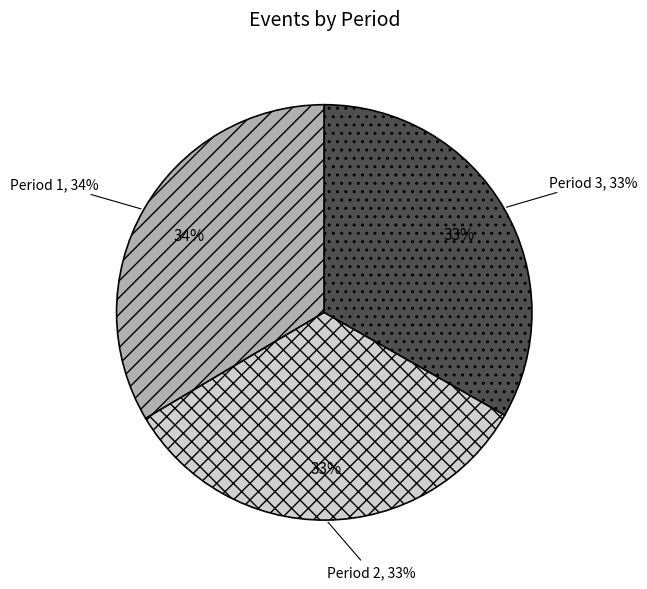

Rank the categories by value from highest to lowest.

Period 1, Period 2, Period 3